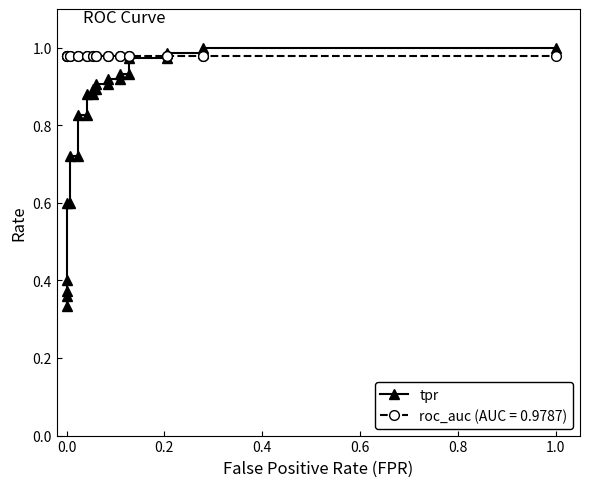

True or false: the data shows 0.4 at 1.0.

False